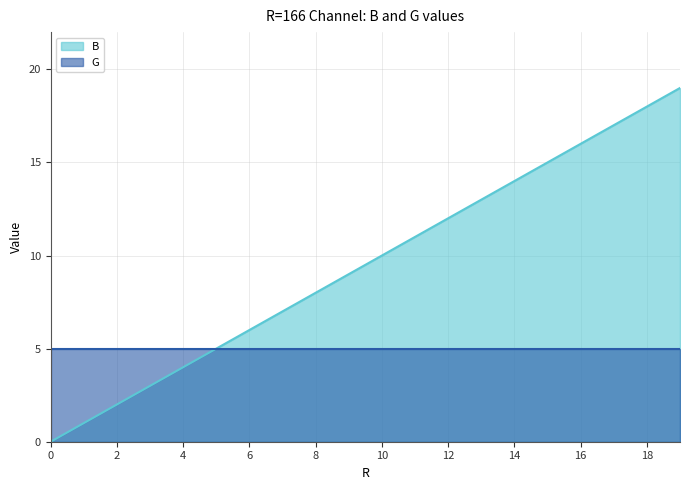

How many distinct data groups are displayed?

2